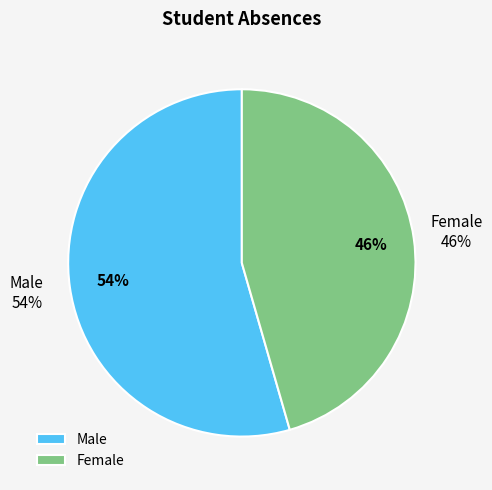

Count the number of slices in the pie.

2